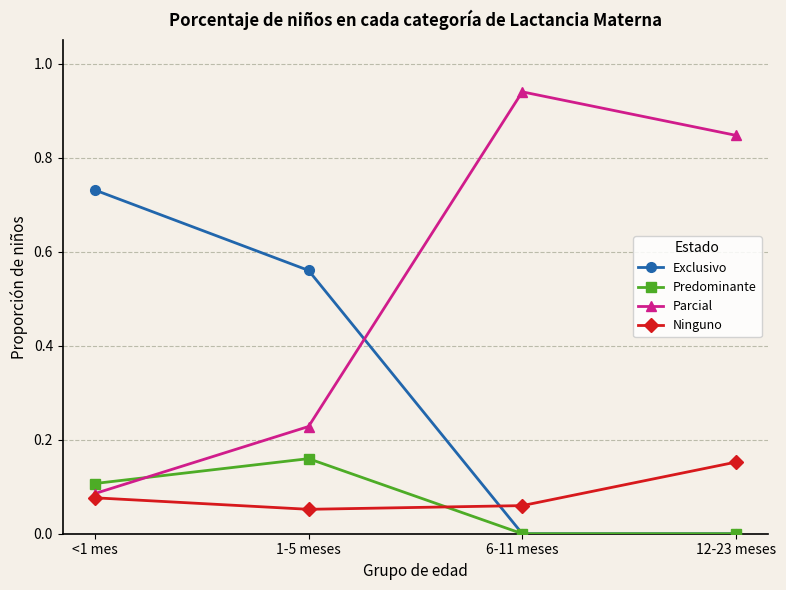

The value of Exclusivo at <1 mes is 1.2. True or false?

False